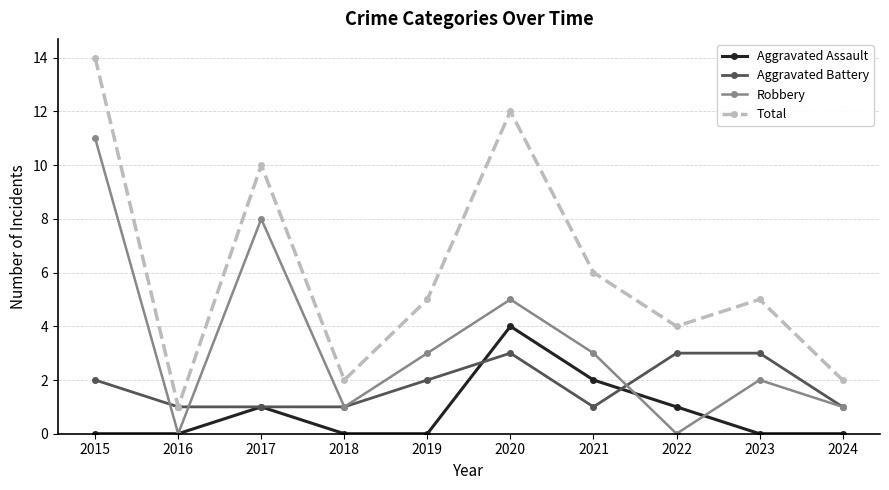

Where does the Robbery series first go above 3?

2015